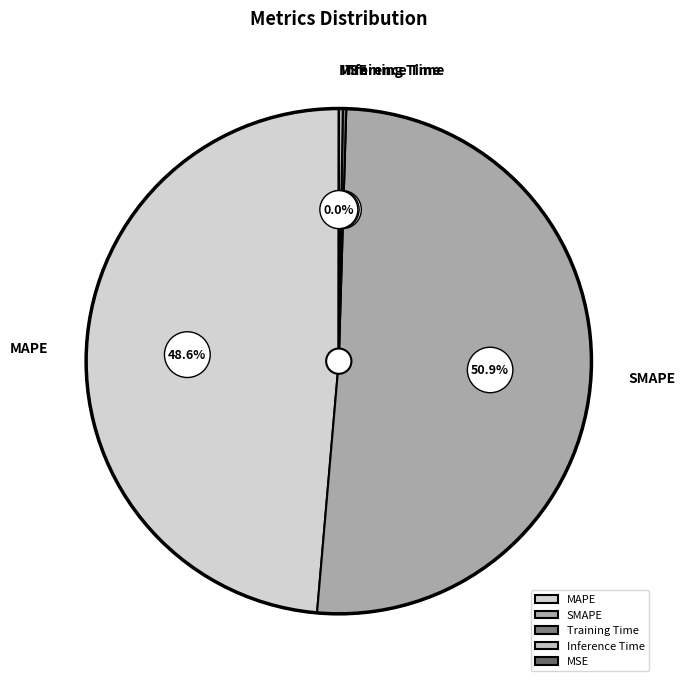

Which category has the biggest portion of the pie?

SMAPE